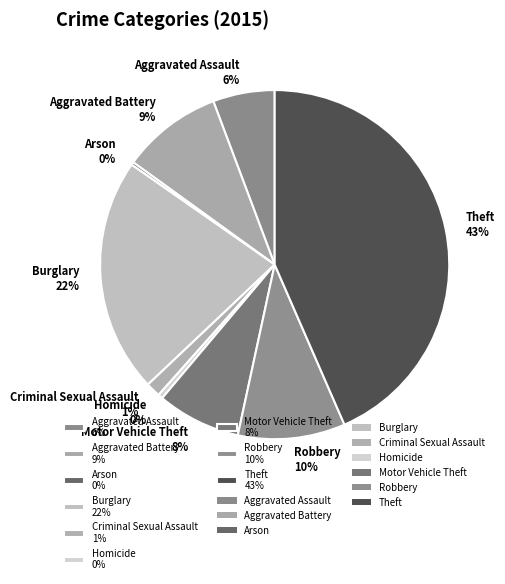

Which category has the biggest portion of the pie?

Theft